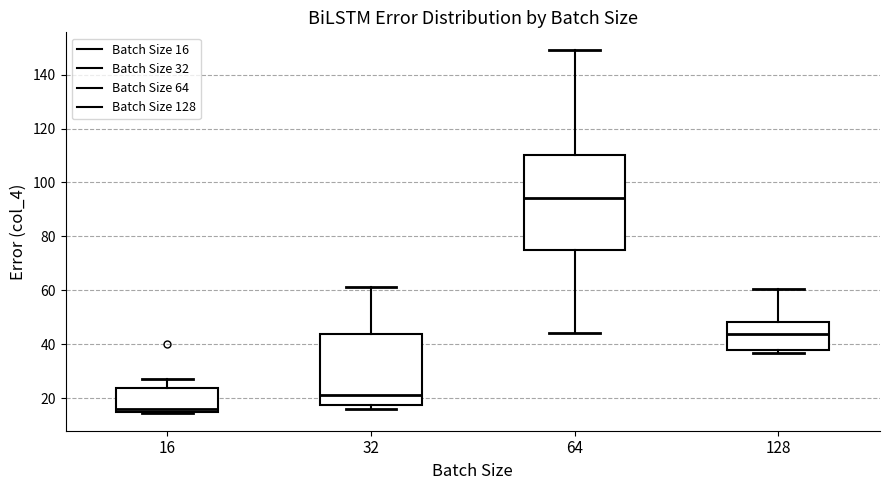

Which box is the tallest, from its lower edge to its upper edge?

64